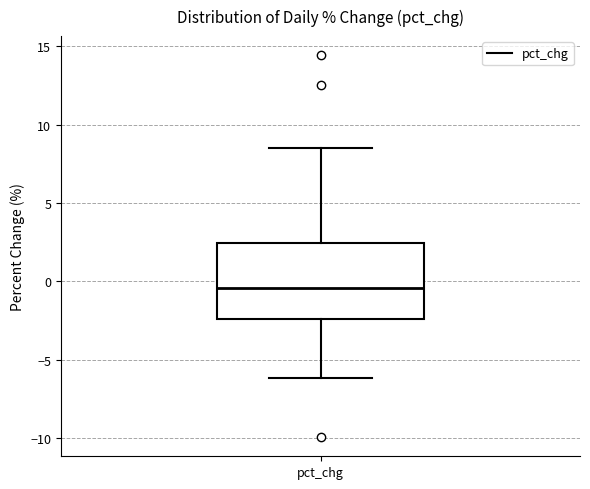

Where does the lower whisker of the box for pct_chg end on the y-axis? The values are not printed on the chart, so give them approximately, as read against the axis.

-6.0